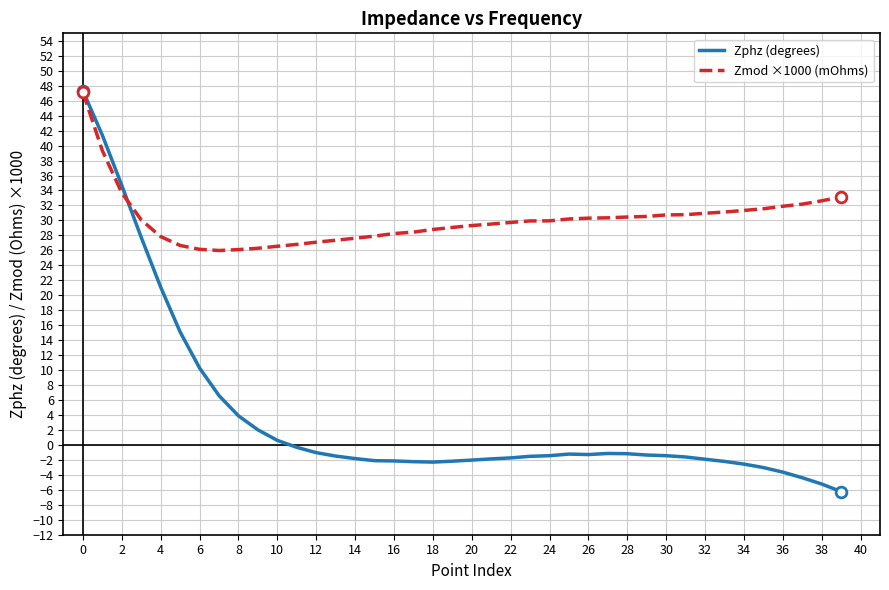

Which series has the widest spread of values?

Zphz (degrees)